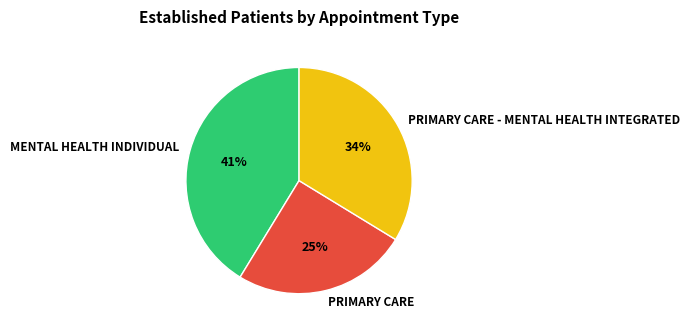

Rank the categories by value from lowest to highest.

PRIMARY CARE, PRIMARY CARE - MENTAL HEALTH INTEGRATED, MENTAL HEALTH INDIVIDUAL